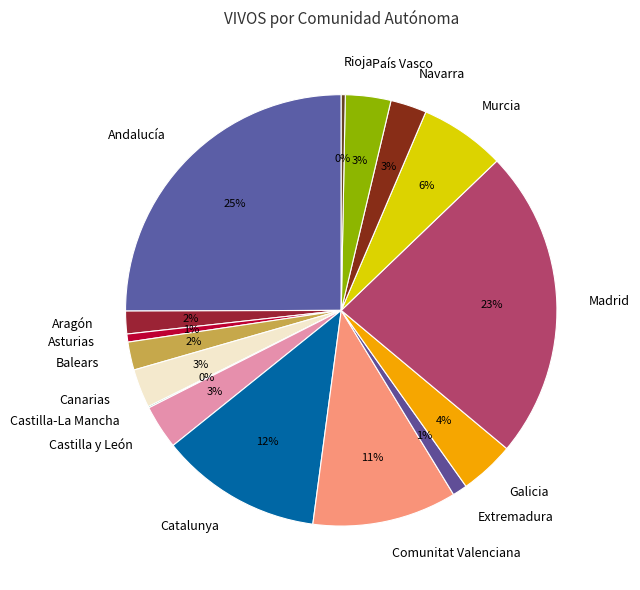

Is it true that Catalunya is 12% of the pie?

True